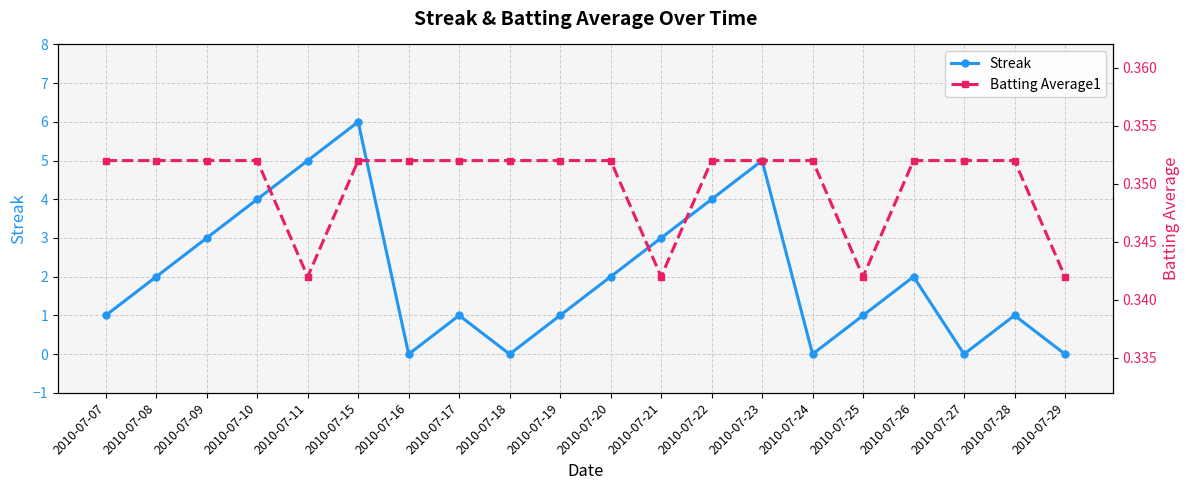

Which series ends up on top after the final intersection of Batting Average1 and Streak?

Batting Average1